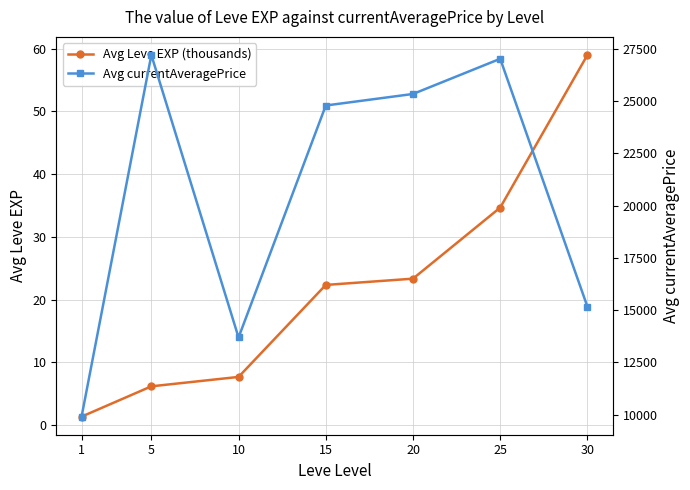

Where does the Avg currentAveragePrice series first go above 24787?

5